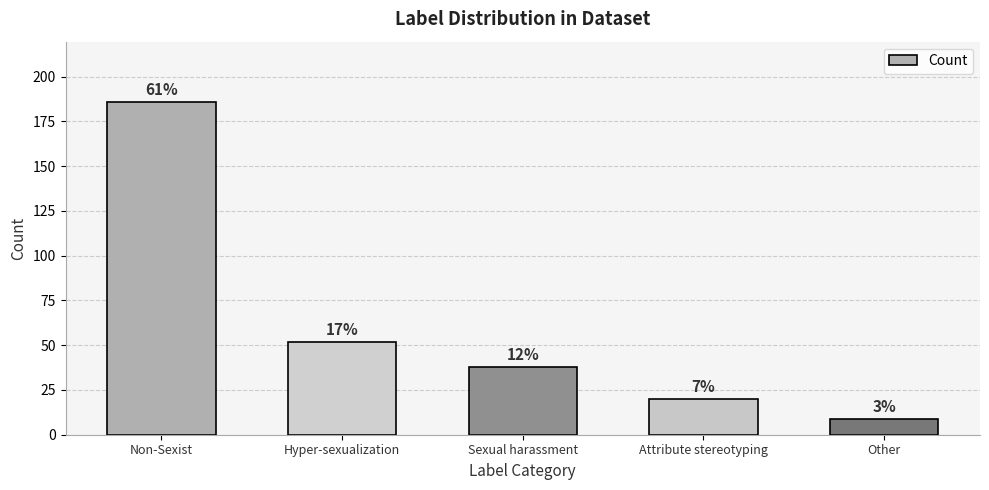

Approximately how many times larger is the value at Non-Sexist compared to Hyper-sexualization?

3.6